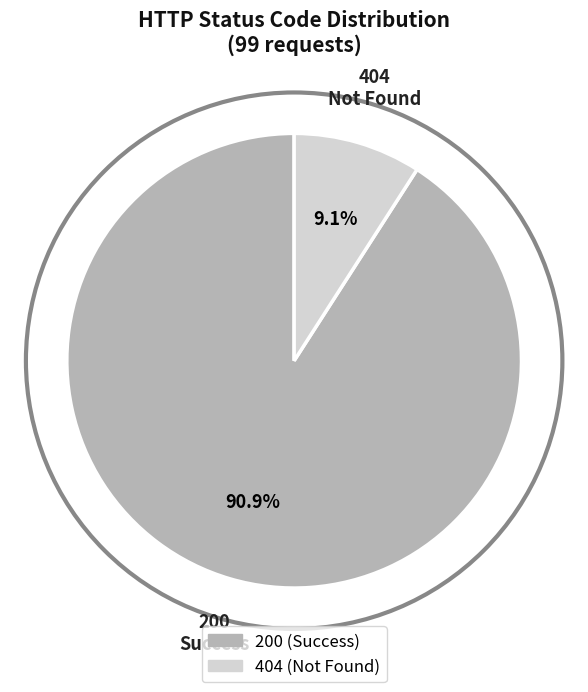

To the nearest percent, what is the average slice percentage?

50%